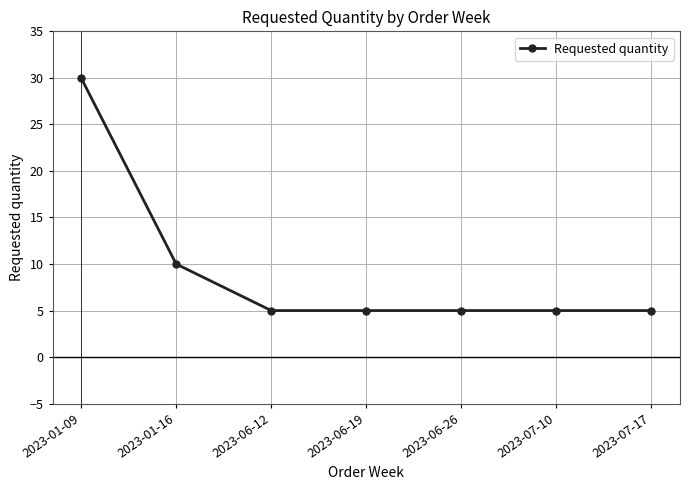

What is the smallest value displayed?

5